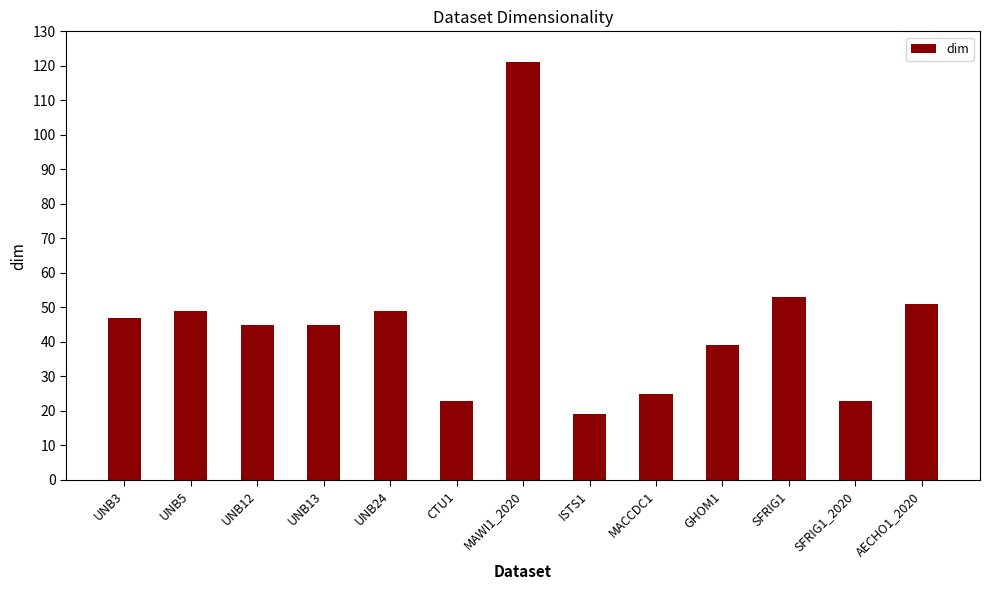

What is the minimum value shown in the chart?

19